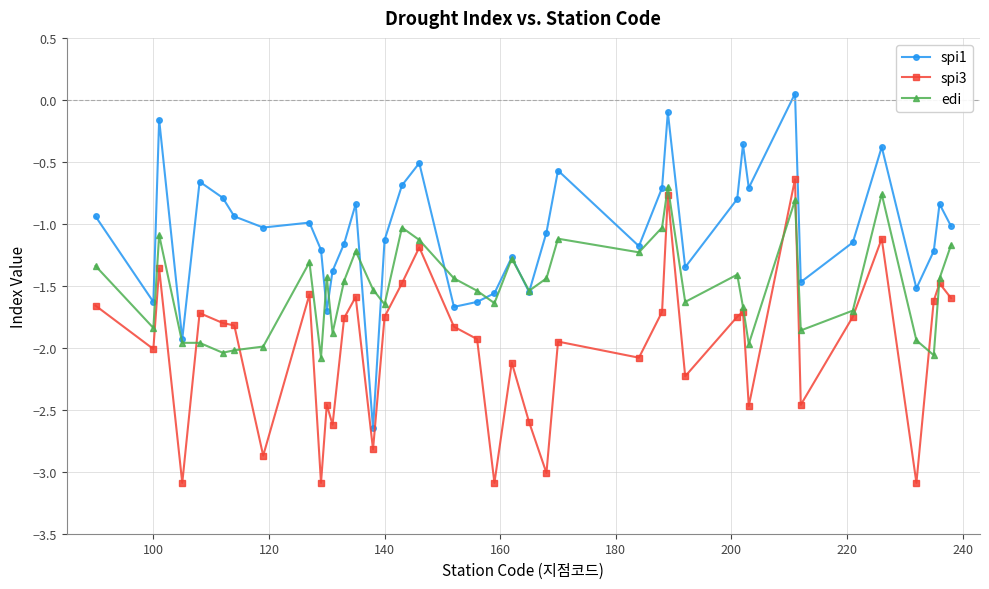

How many categories are shown in the chart?

40